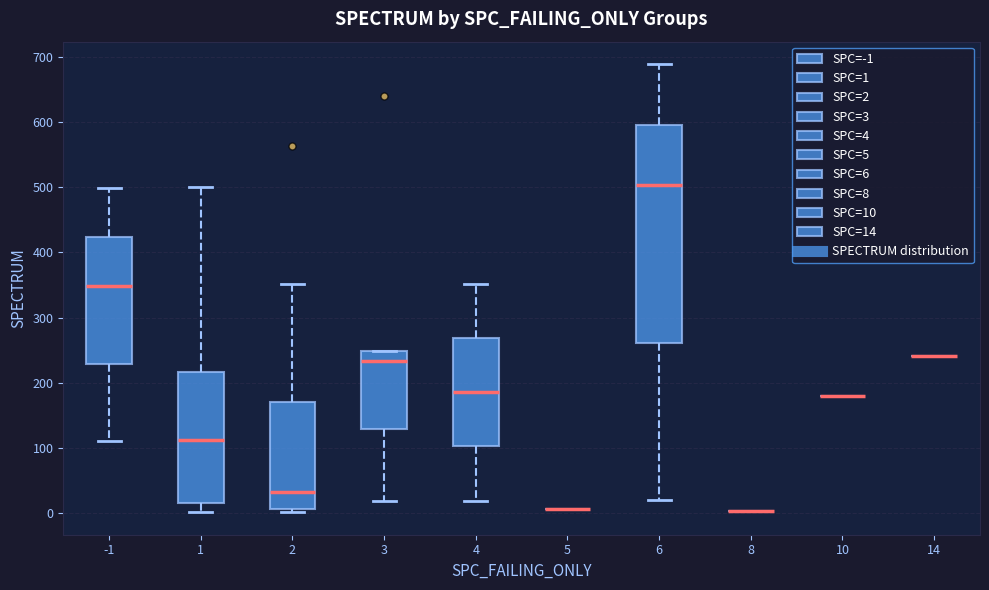

Where is the upper edge of the box at x = 1 on the y-axis? The values are not printed on the chart, so give them approximately, as read against the axis.

220